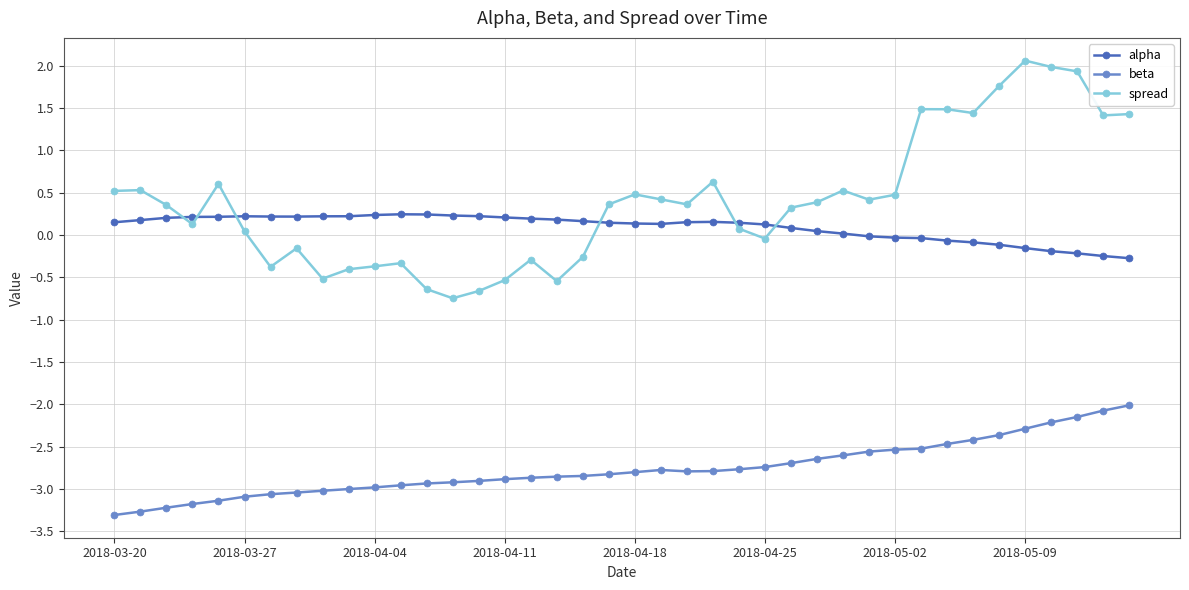

Which series has the widest spread of values?

spread